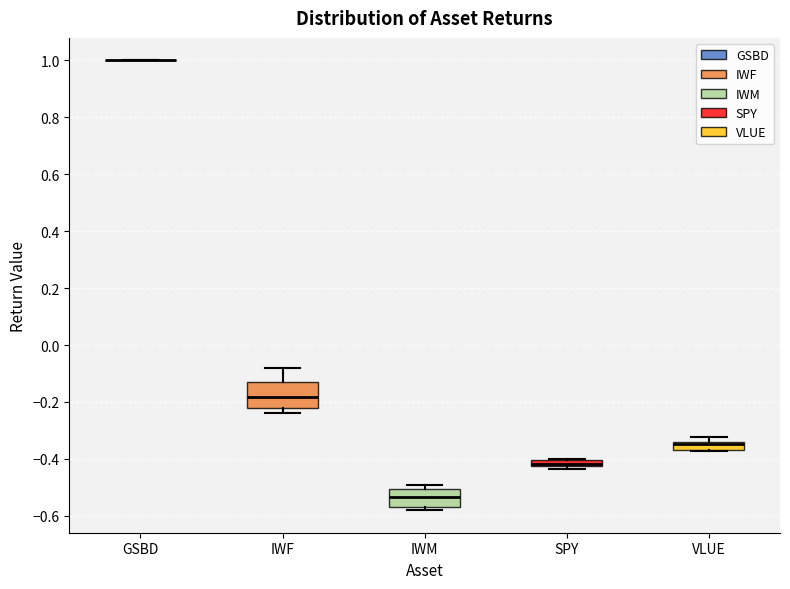

Where is the lower edge of the box for IWM on the y-axis? The values are not printed on the chart, so give them approximately, as read against the axis.

-0.56